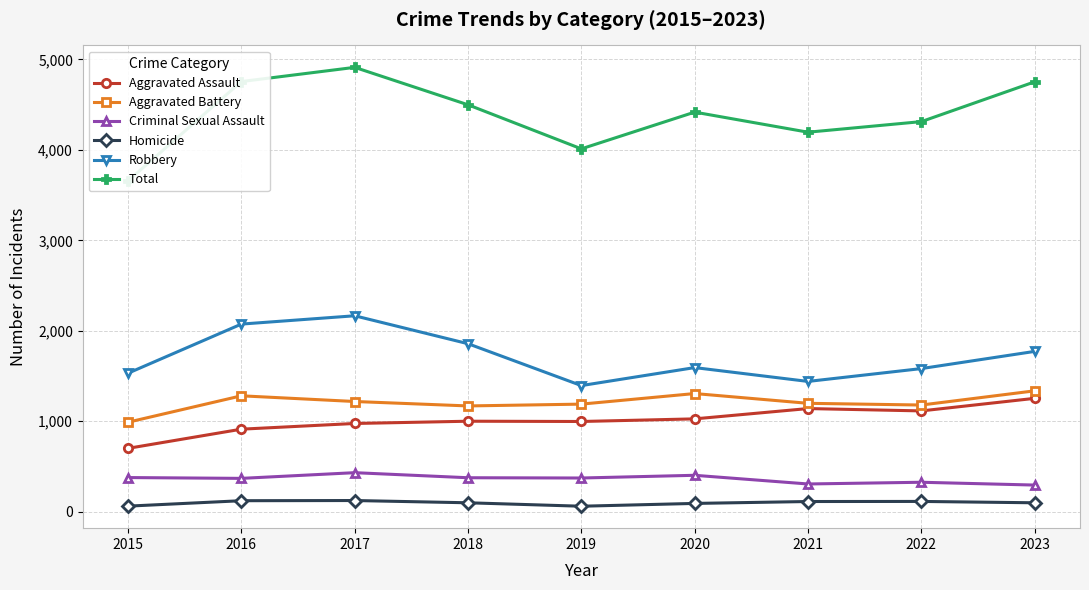

At which label is Aggravated Assault closest to 976?

2017